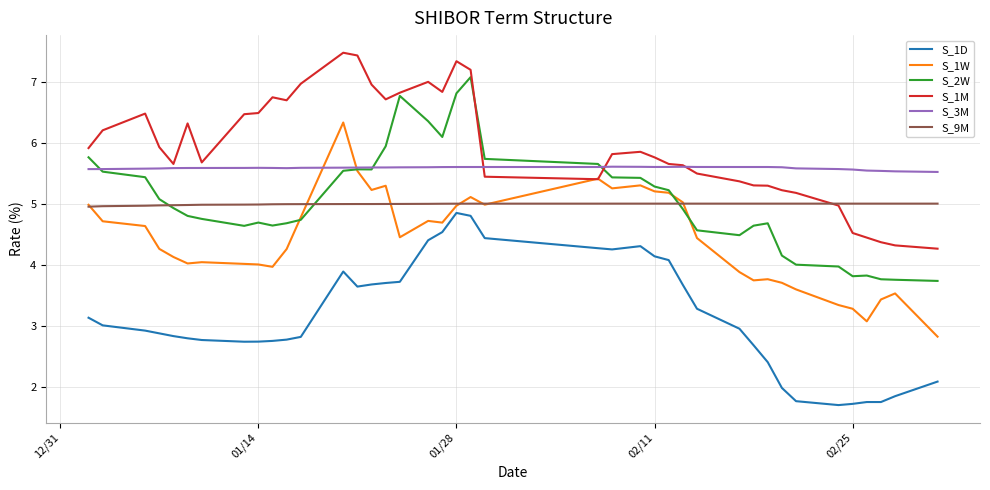

What is the maximum value for S_1M?

7.5